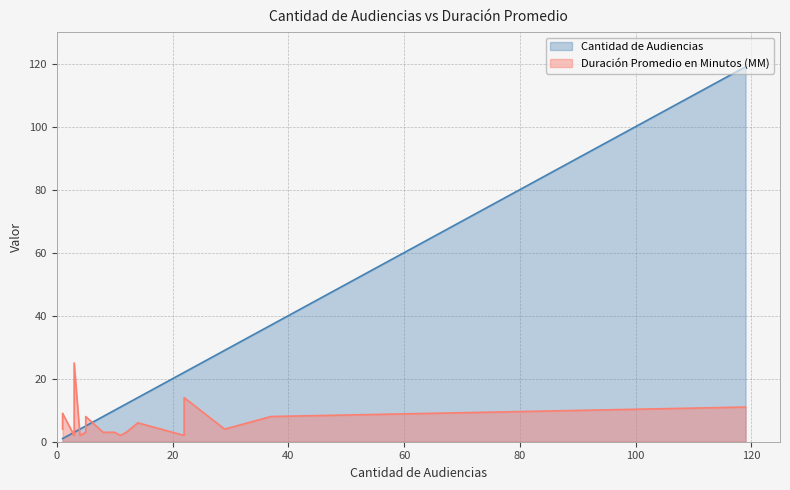

Where is Duración Promedio en Minutos (MM) nearest to the value 13?

22